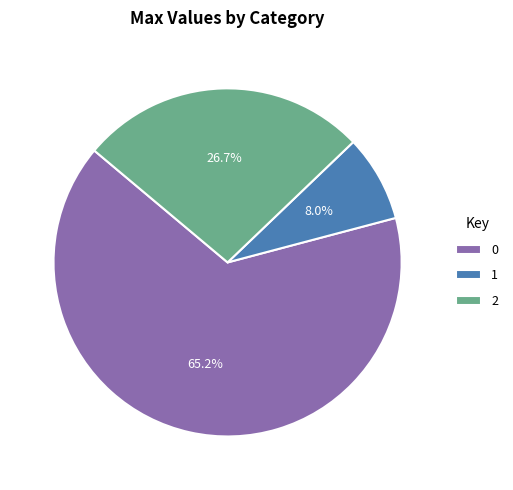

To the nearest percent, what percentage of the pie is 0?

65%